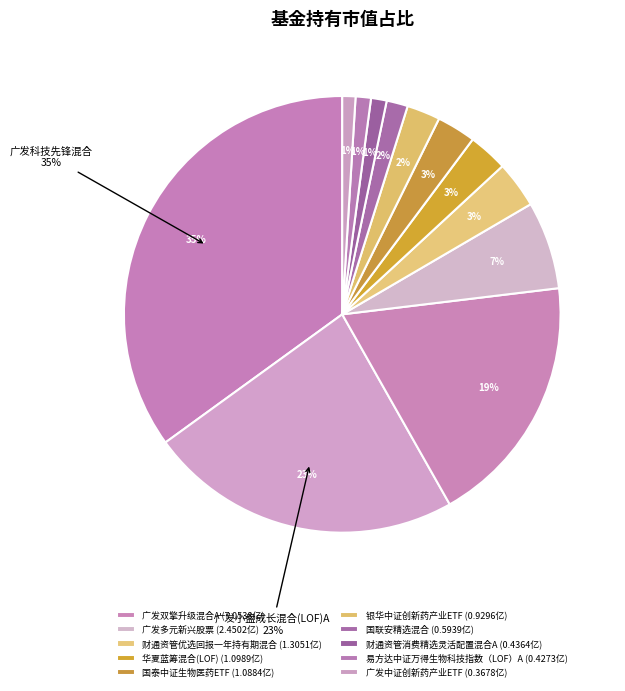

To the nearest percent, what is the difference between the largest and smallest slice percentages?

34%